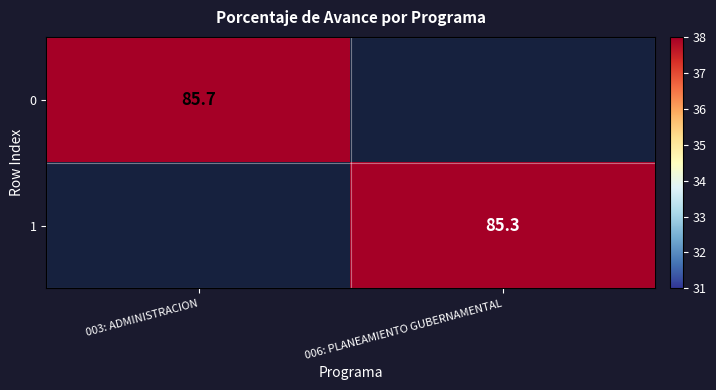

Is it true that 1 equals 85.3 at 006: PLANEAMIENTO GUBERNAMENTAL?

True